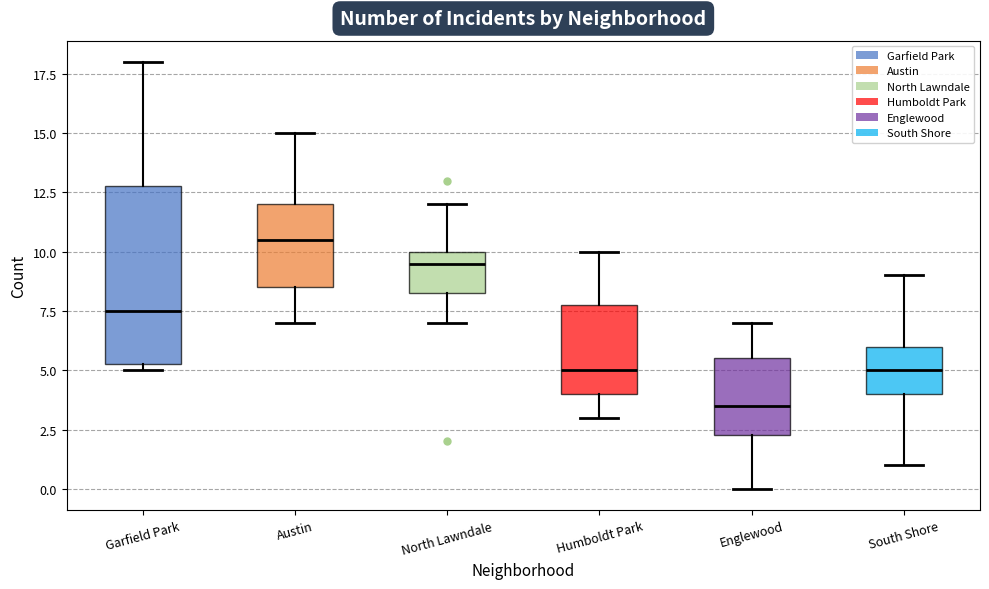

Which box's median line is the highest?

Austin